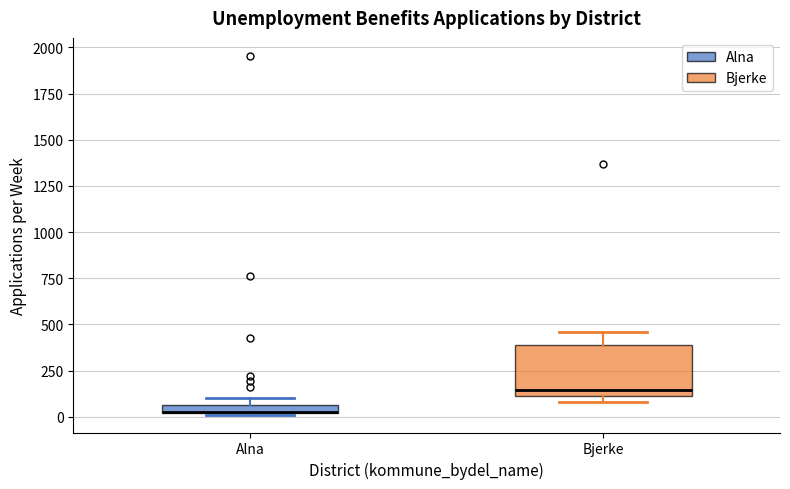

Where is the lower edge of the box for Alna on the y-axis? The values are not printed on the chart, so give them approximately, as read against the axis.

0